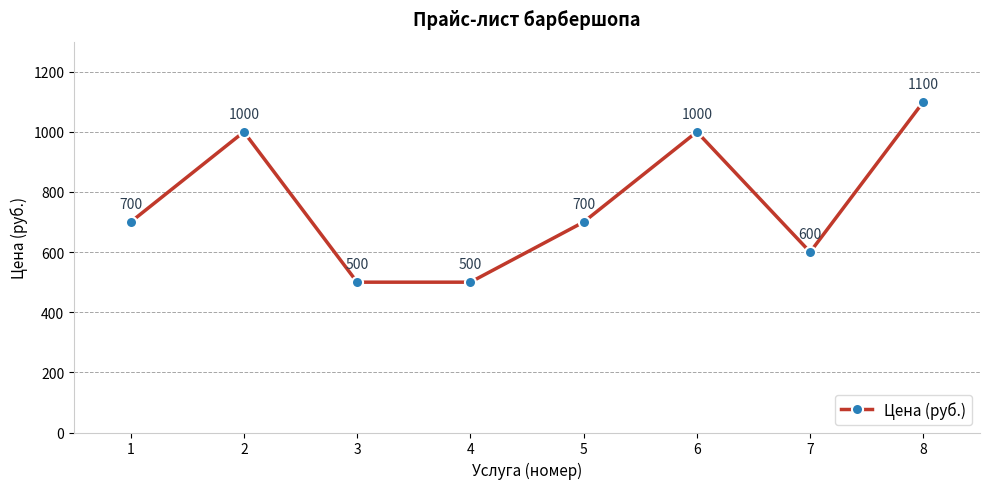

What is the maximum value shown in the chart?

1100